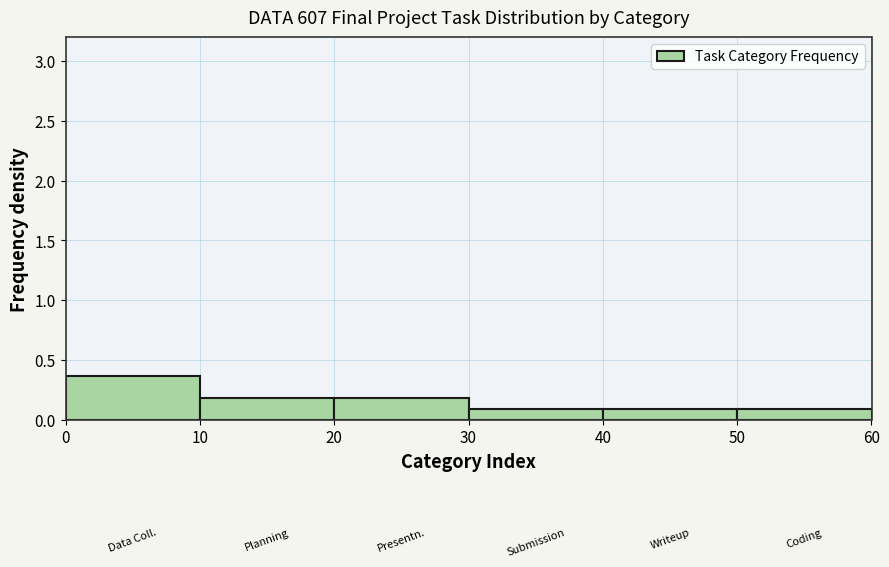

Reading left to right, list every bar in this chart as the range it spans on the x-axis followed by its height. The values are not printed on the chart, so give them approximately, as read against the axis.

0 to 10: 0.35
10 to 20: 0.20
20 to 30: 0.20
30 to 40: 0.10
40 to 50: 0.10
50 to 60: 0.10